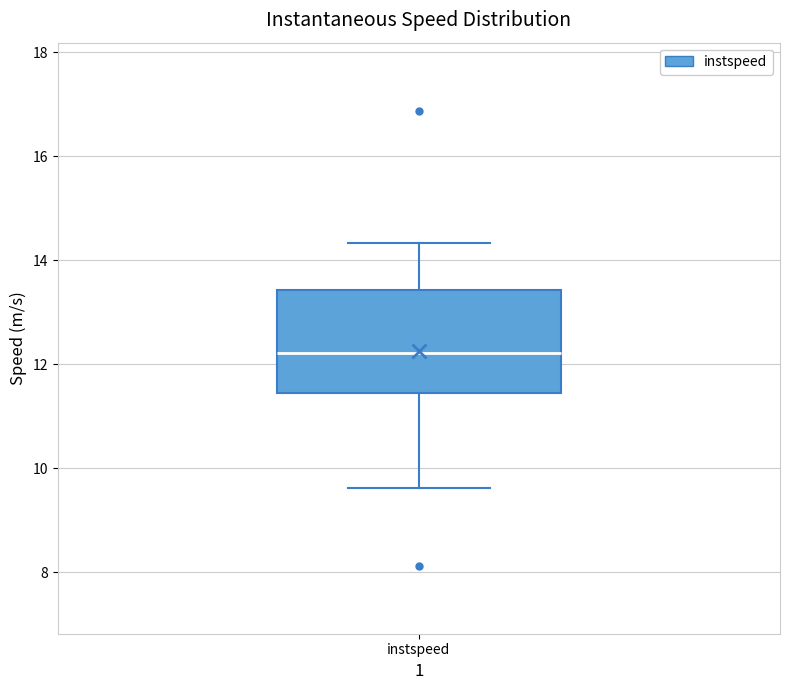

Where is the lower edge of the box for instspeed on the y-axis? The values are not printed on the chart, so give them approximately, as read against the axis.

11.4